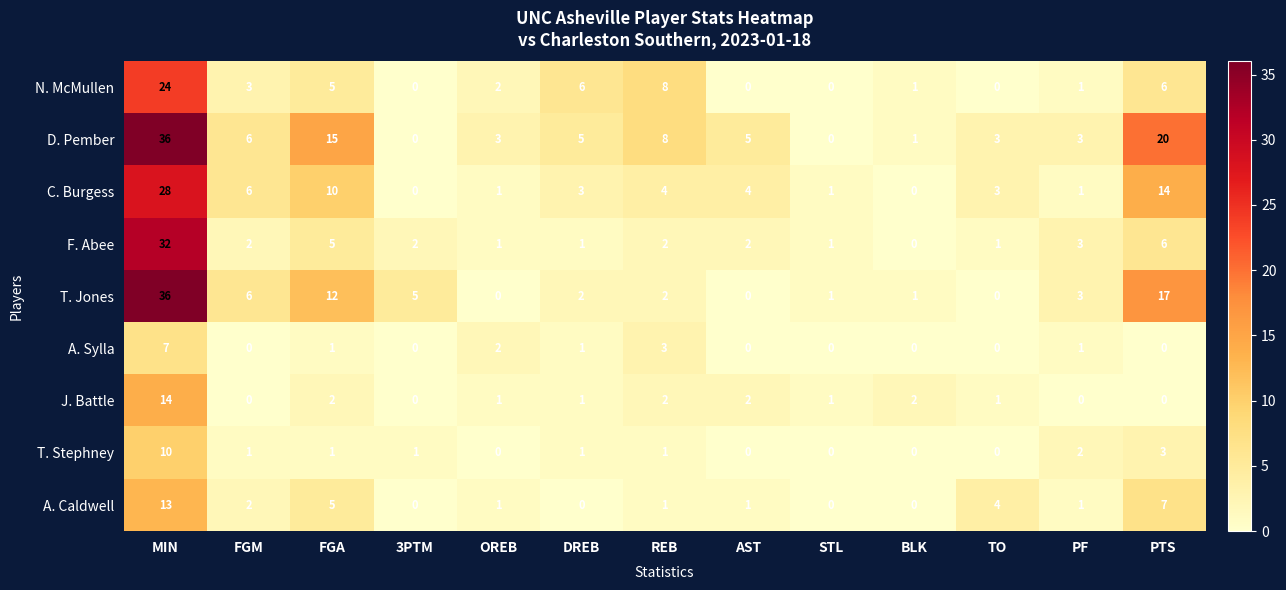

Where does the F. Abee series first go above 2?

MIN